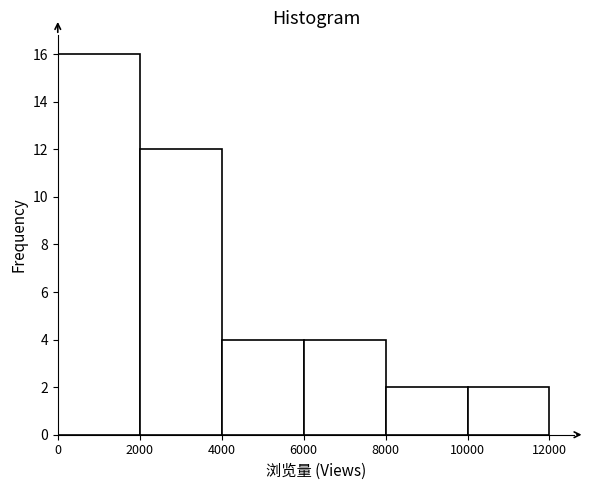

Reading left to right, transcribe this chart: for each bar, give the range it covers on the x-axis and its height. The values are not printed on the chart, so give them approximately, as read against the axis.

0 to 2000: 16
2000 to 4000: 12
4000 to 6000: 4
6000 to 8000: 4
8000 to 10000: 2
10000 to 12000: 2